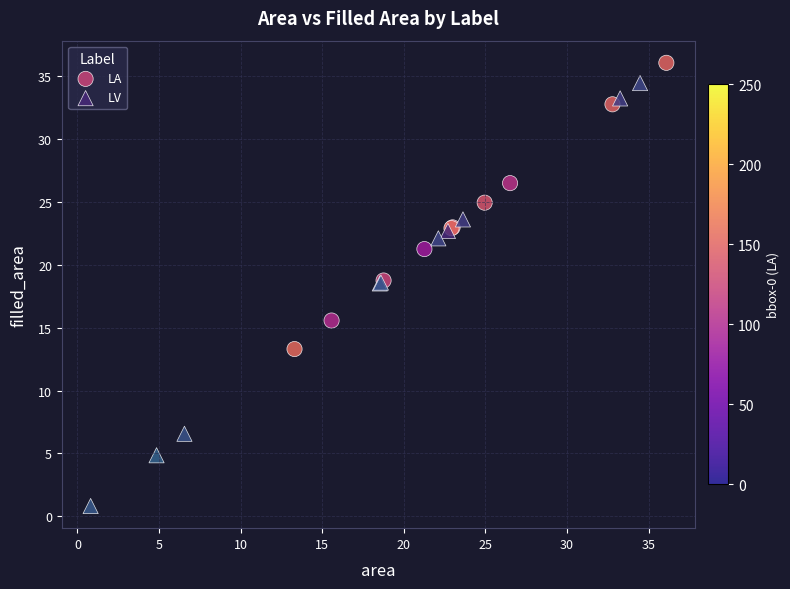

Which series has the widest spread of Y values?

LV